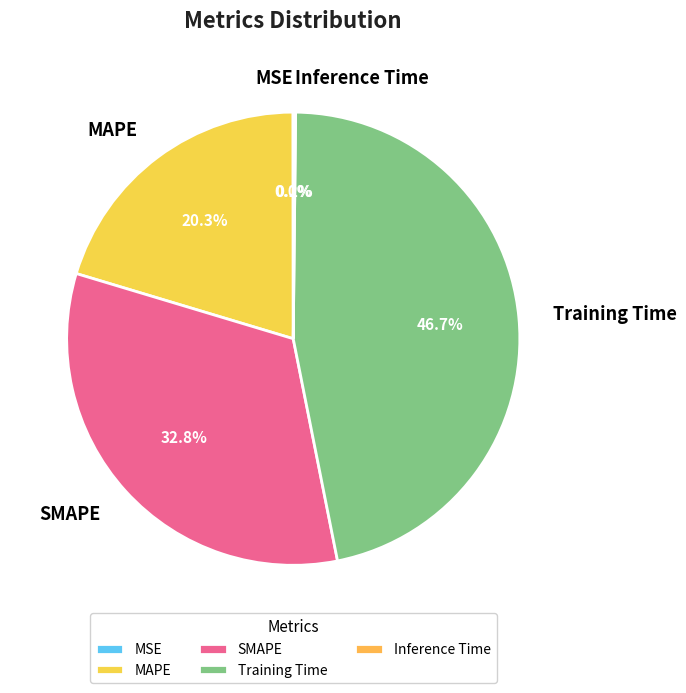

Which category has the biggest portion of the pie?

Training Time